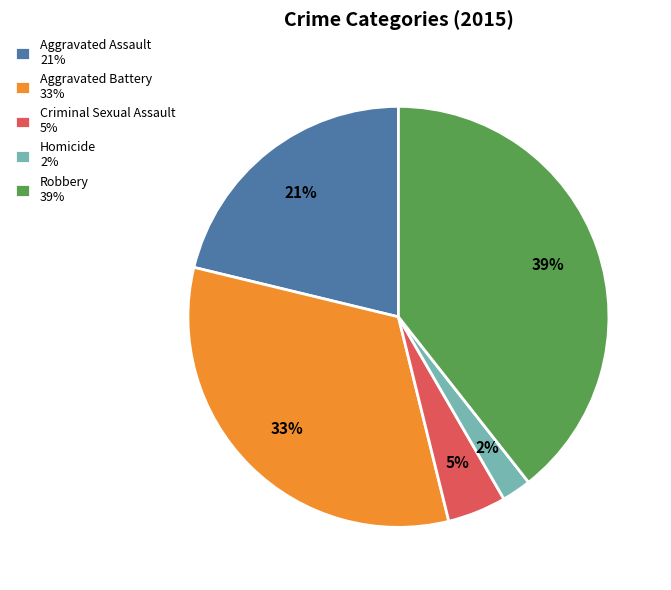

How many slices are in this pie chart?

5